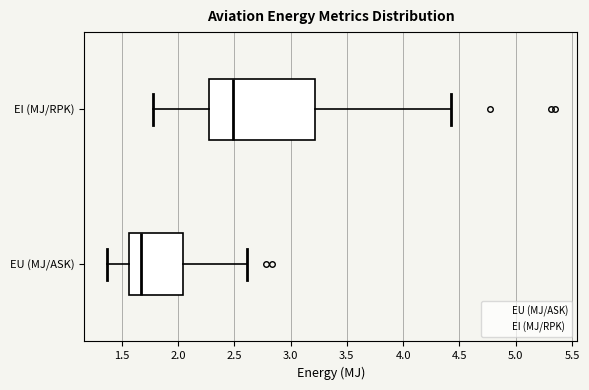

Reading bottom to top, transcribe this box plot: for each box, give where its median line is, the range the box spans, and where its two whiskers end, as read against the x-axis. The values are not printed on the chart, so give them approximately, as read against the axis.

EU (MJ/ASK): median 1.65, box 1.55 to 2.05, whiskers 1.35 to 2.60
EI (MJ/RPK): median 2.50, box 2.30 to 3.20, whiskers 1.80 to 4.40